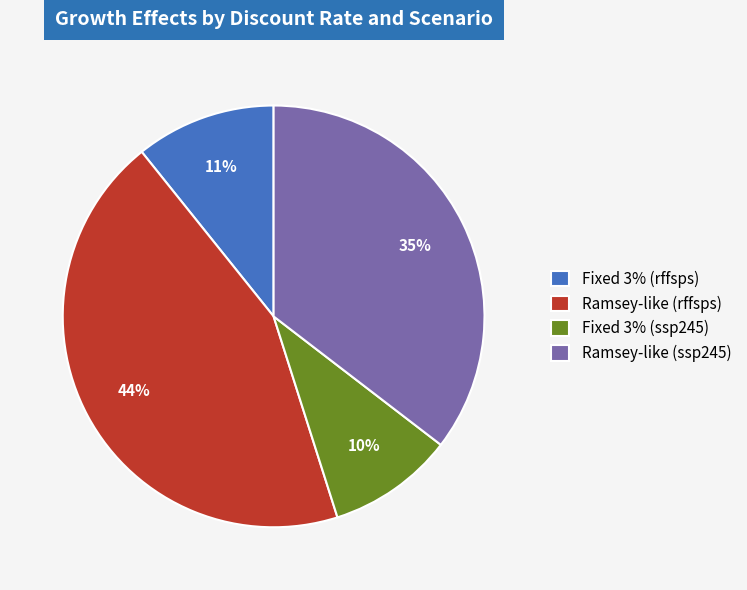

To the nearest percent, what is the difference between the Ramsey-like (rffsps) and Fixed 3% (rffsps) slice percentages?

33%